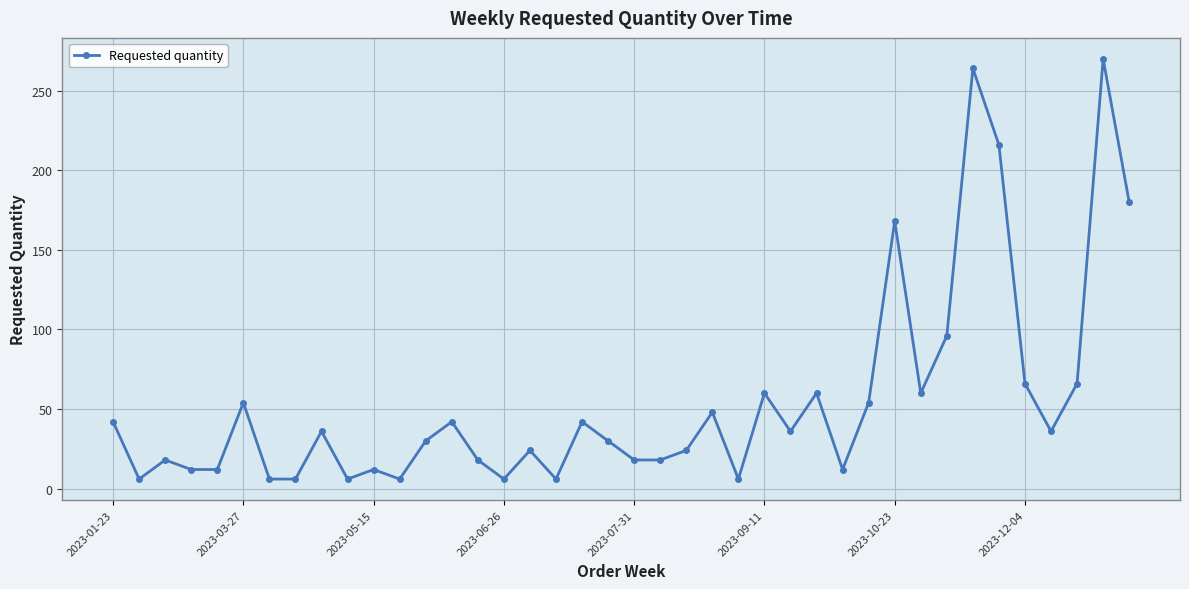

What is the difference between the second highest and second lowest values?

258